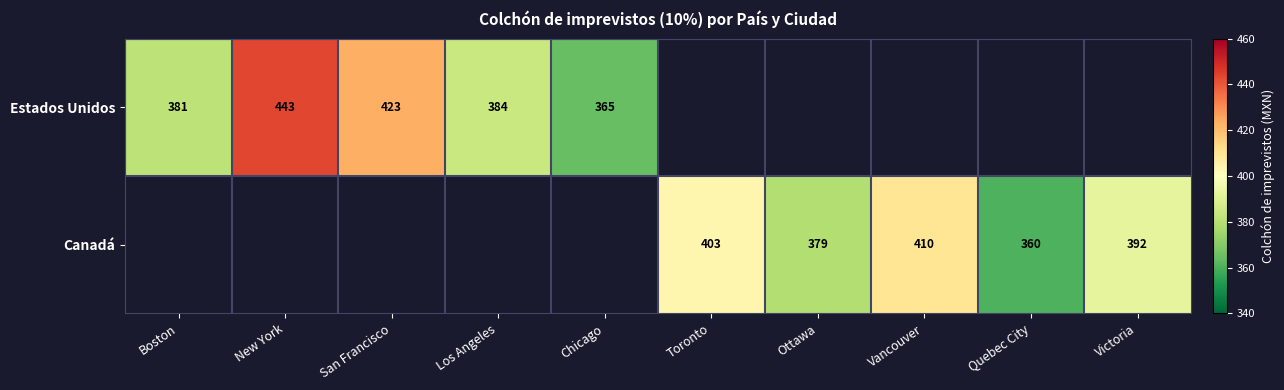

At how many categories does at least one series exceed 378?

8